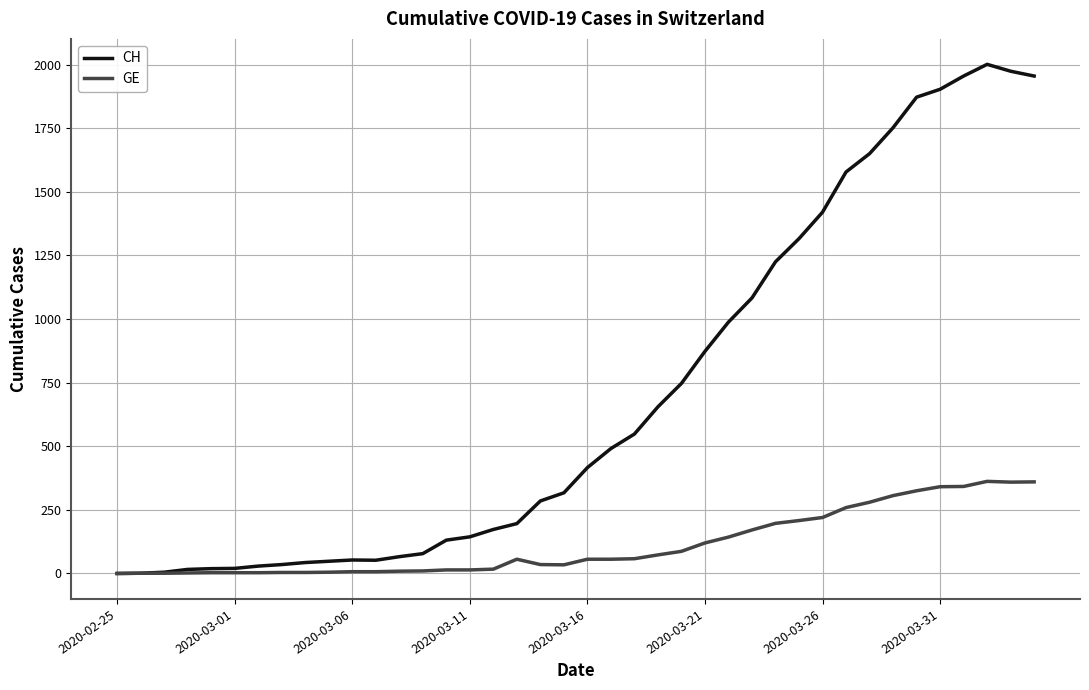

Which series has the largest total across all categories?

CH